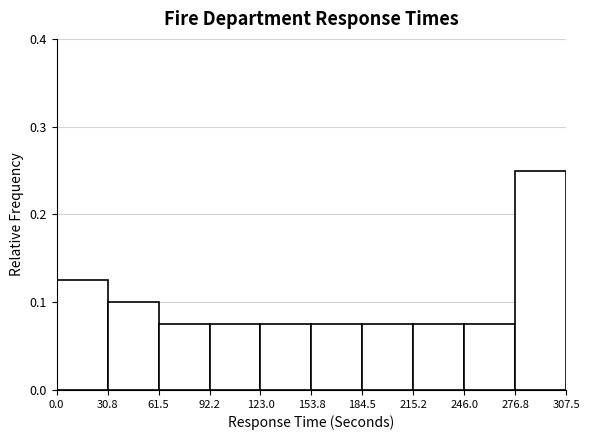

Reading left to right, transcribe this chart: for each bar, give the range it covers on the x-axis and its height. The values are not printed on the chart, so give them approximately, as read against the axis.

0.0 to 30.8: 0.13
30.8 to 61.5: 0.10
61.5 to 92.2: 0.08
92.2 to 123.0: 0.08
123.0 to 153.8: 0.08
153.8 to 184.5: 0.08
184.5 to 215.2: 0.08
215.2 to 246.0: 0.08
246.0 to 276.8: 0.08
276.8 to 307.5: 0.25